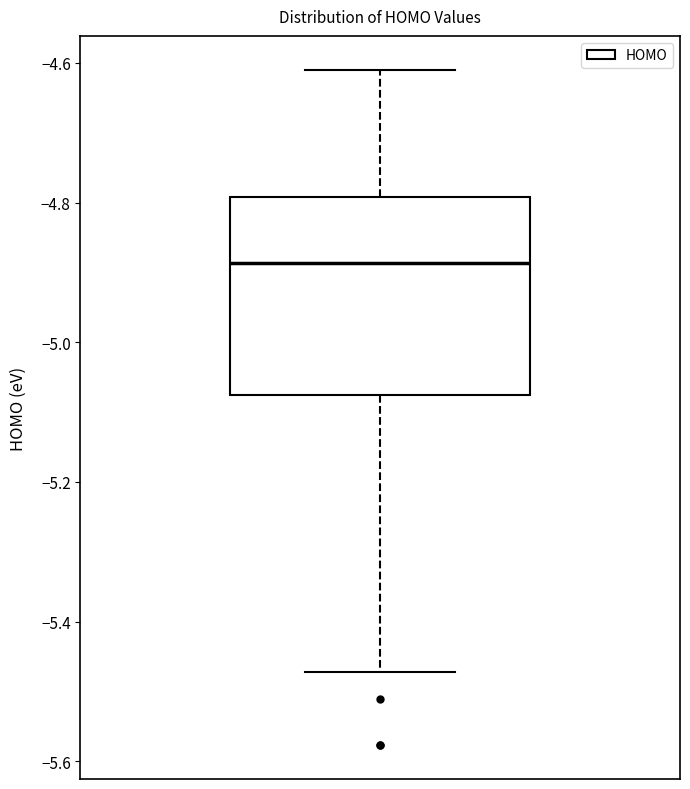

Where is the upper edge of the box on the y-axis? The values are not printed on the chart, so give them approximately, as read against the axis.

-4.80